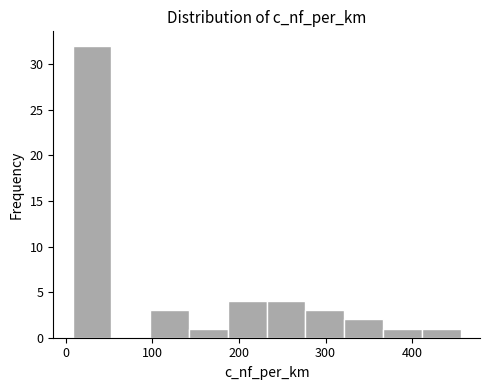

What is the height of the bar covering 410 to 460 on the x-axis? Neither the bar edges nor the heights are printed on the chart, so give them approximately, as read against the axes.

1